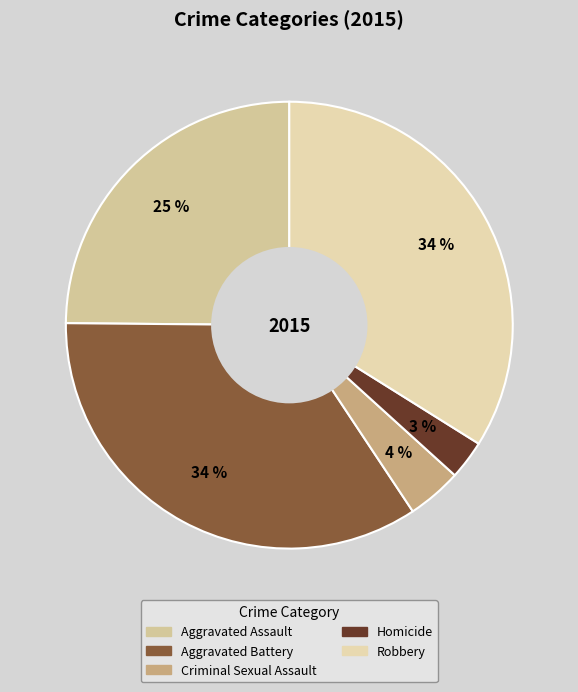

Is there a majority slice in this chart?

No